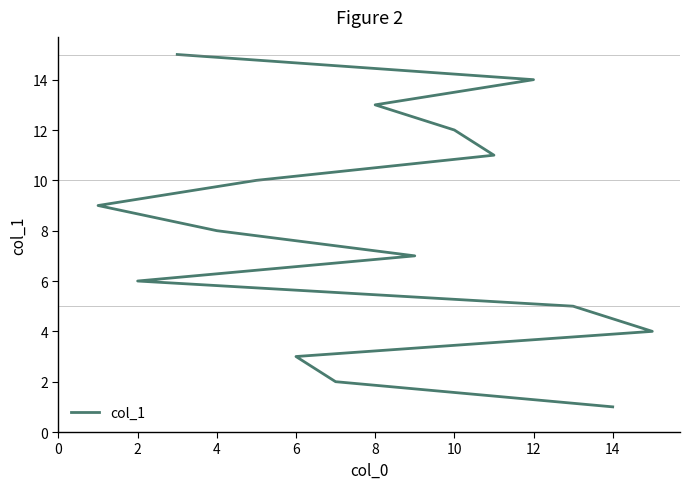

Reading right to left, transcribe all the data shown in this chart.

15	14	13	12	11	10	9	8	7	6	5	4	3	2	1